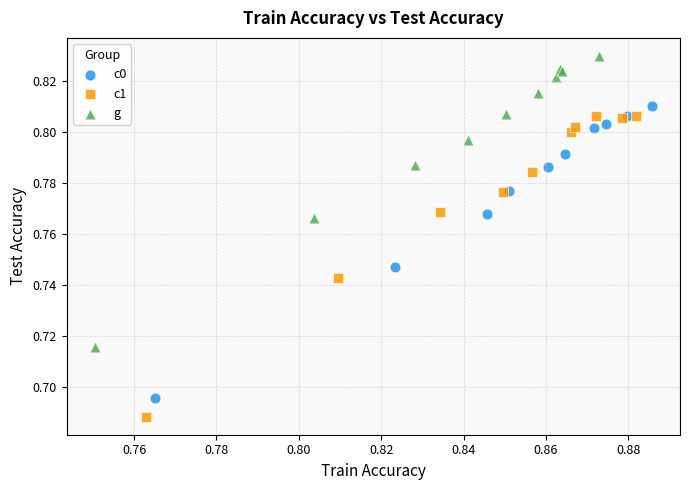

Which series reaches the maximum Y coordinate?

g